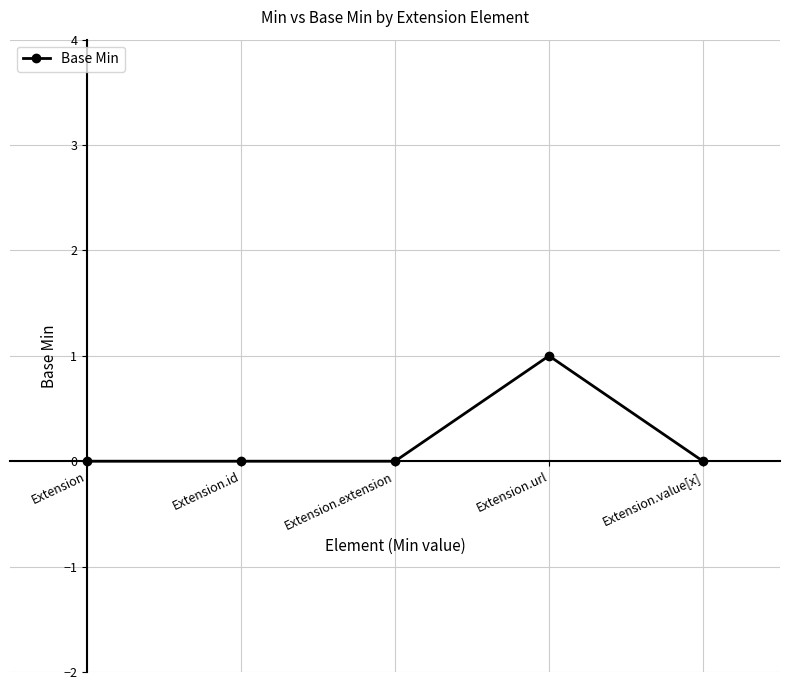

True or false: the data shows 0 at Extension.

True